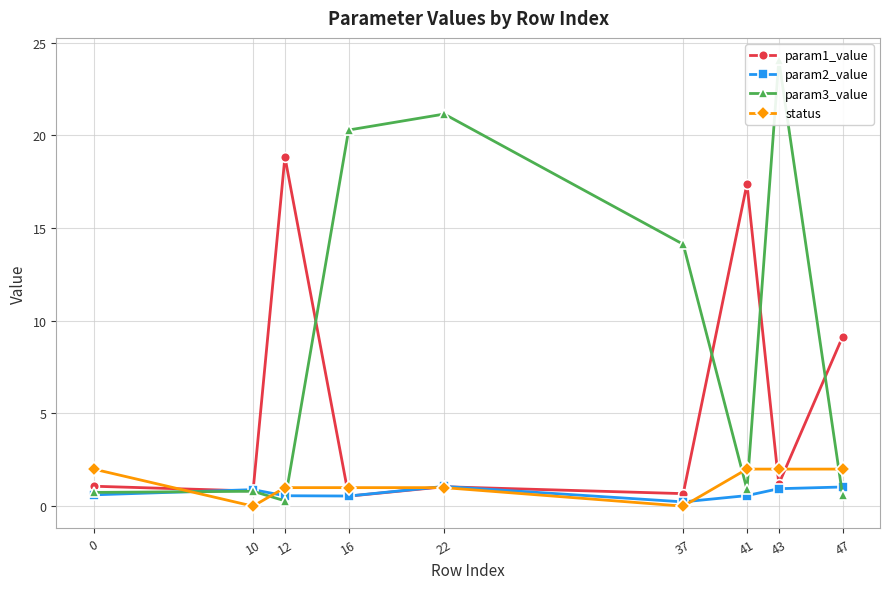

Which series has the widest spread of values?

param3_value